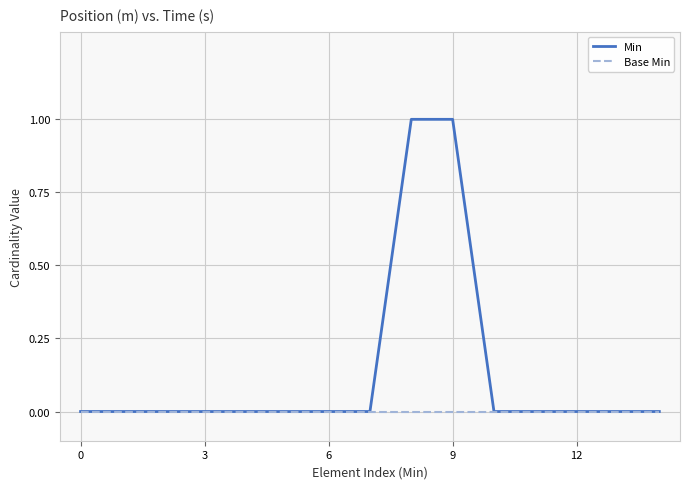

List the series in order of their overall mean, lowest first.

Base Min, Min